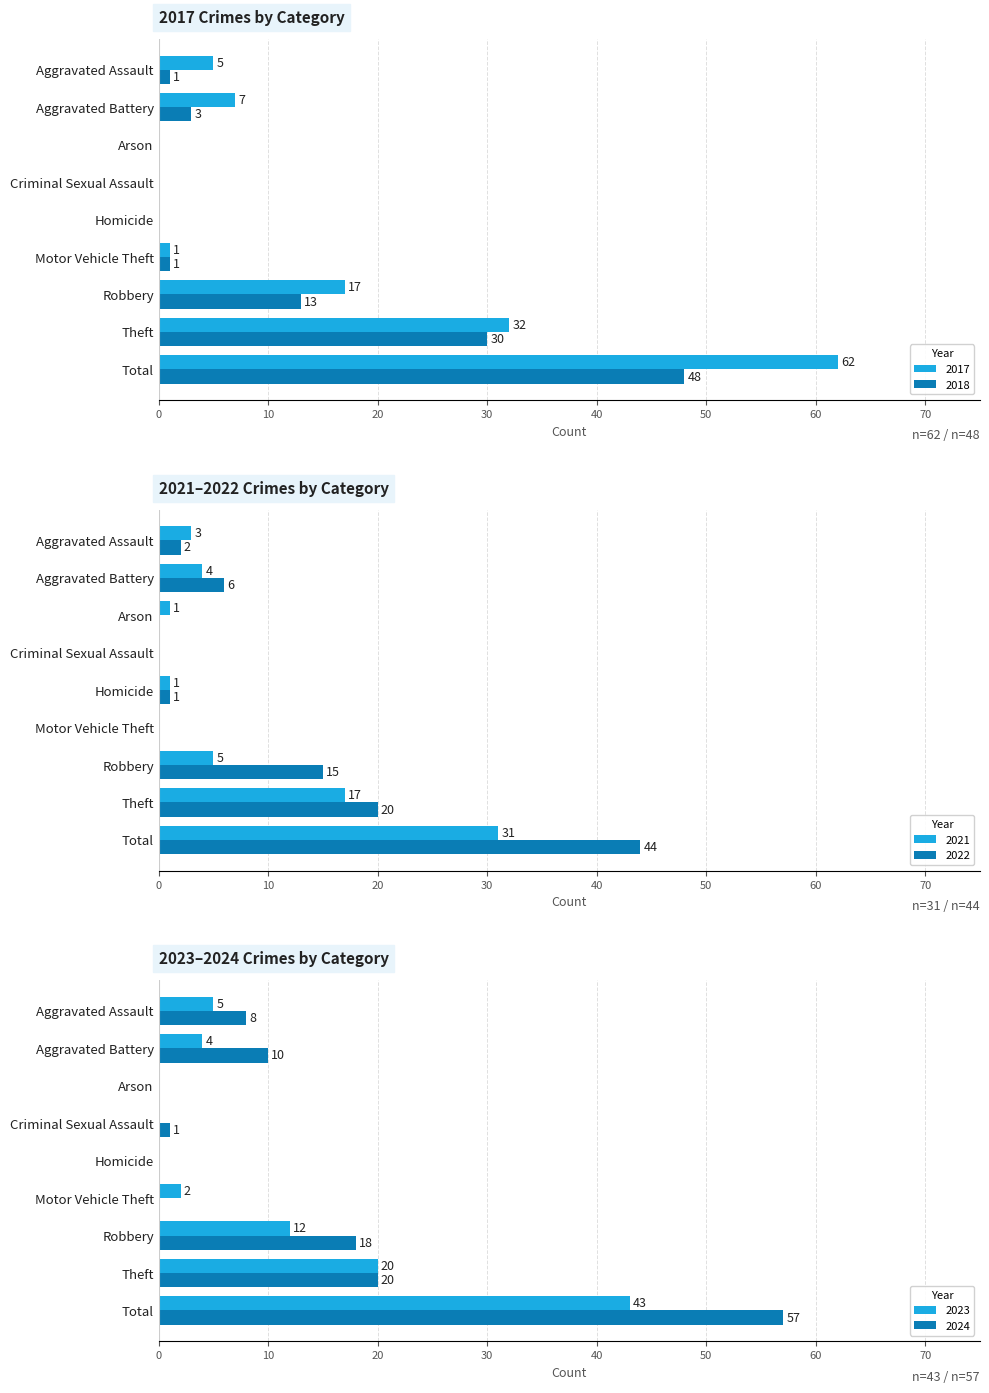

Which has a higher value, Aggravated Assault or Theft?

Theft